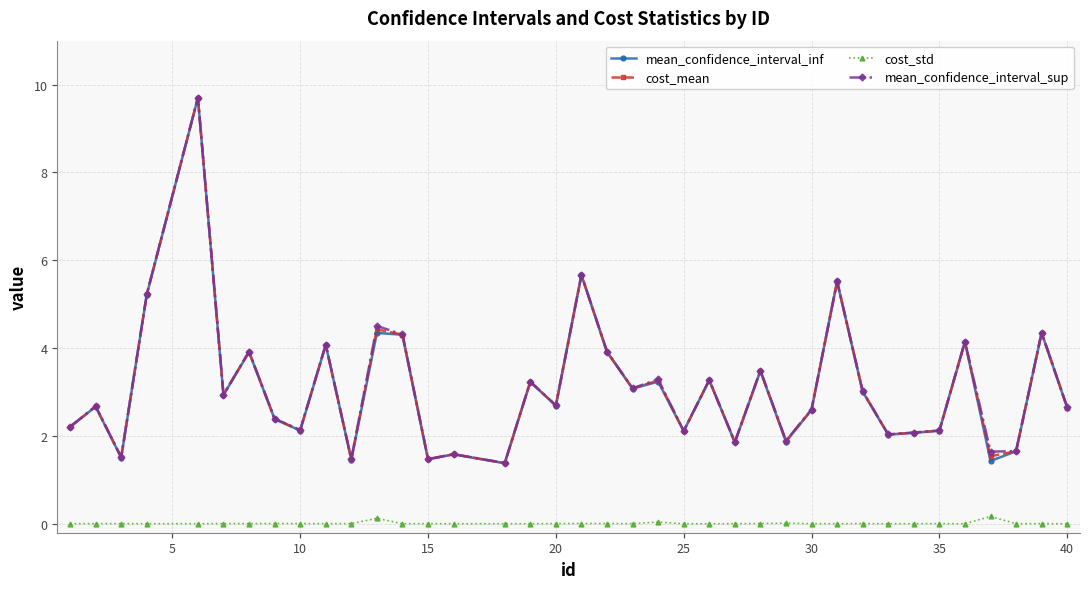

True or false: mean_confidence_interval_inf has more than 0 points higher than both neighbors.

True